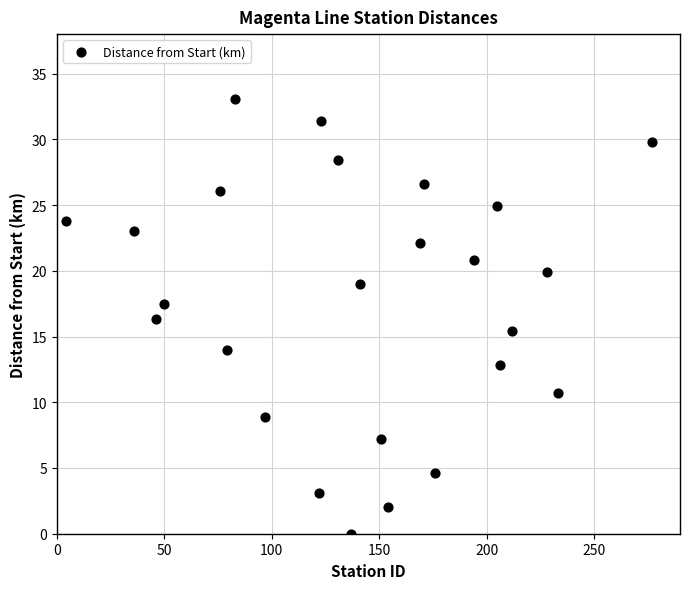

What is the range of Y values (max minus min)?

33.1